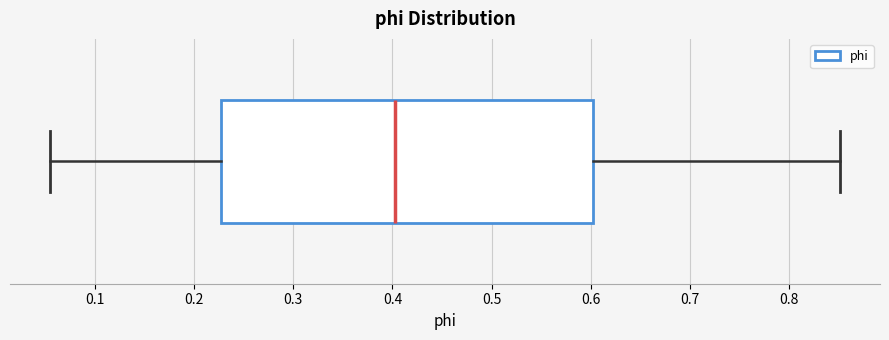

Transcribe this box plot: give where the median line is, the range the box spans, and where the two whiskers end, as read against the x-axis. The values are not printed on the chart, so give them approximately, as read against the axis.

median 0.40, box 0.23 to 0.60, whiskers 0.05 to 0.85